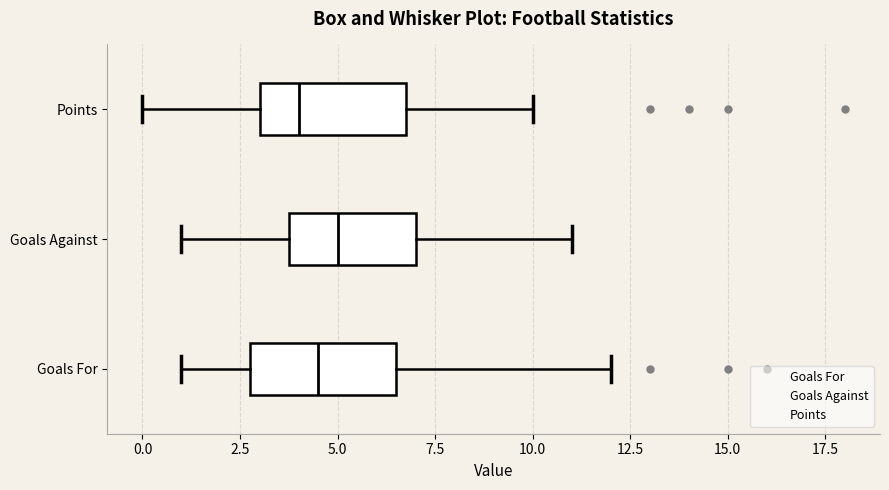

Where does the right whisker of the box for Goals For end on the x-axis? The values are not printed on the chart, so give them approximately, as read against the axis.

12.0